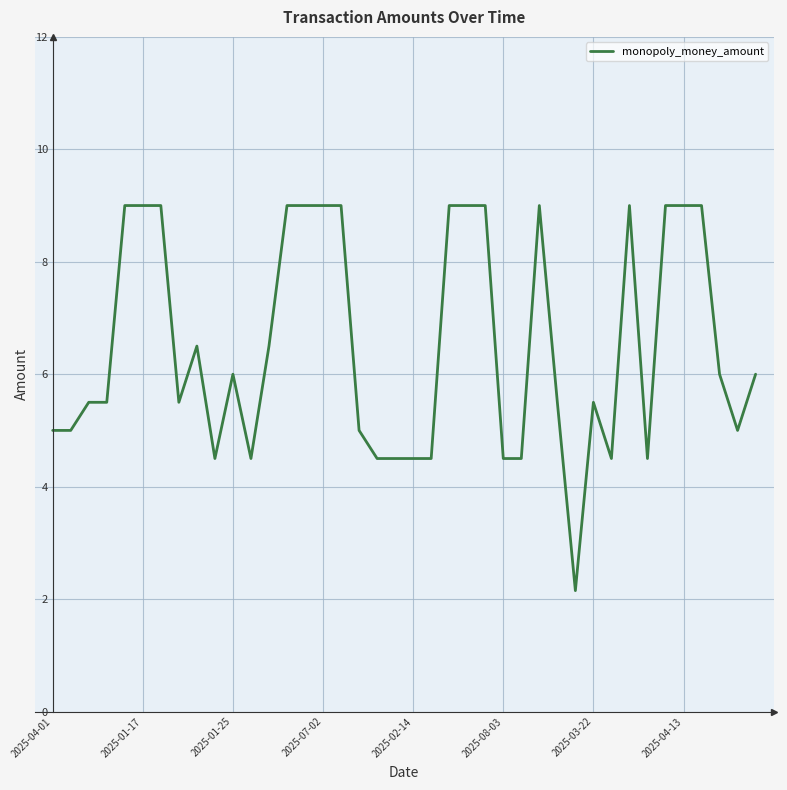

What is the maximum value shown in the chart?

9.0